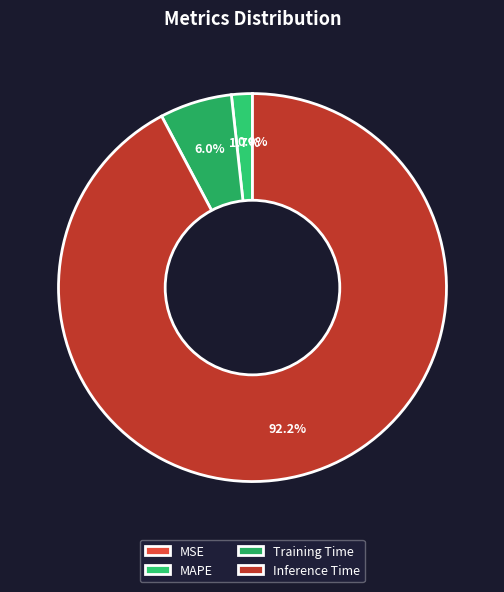

Is it true that Inference Time is 92% of the pie?

True